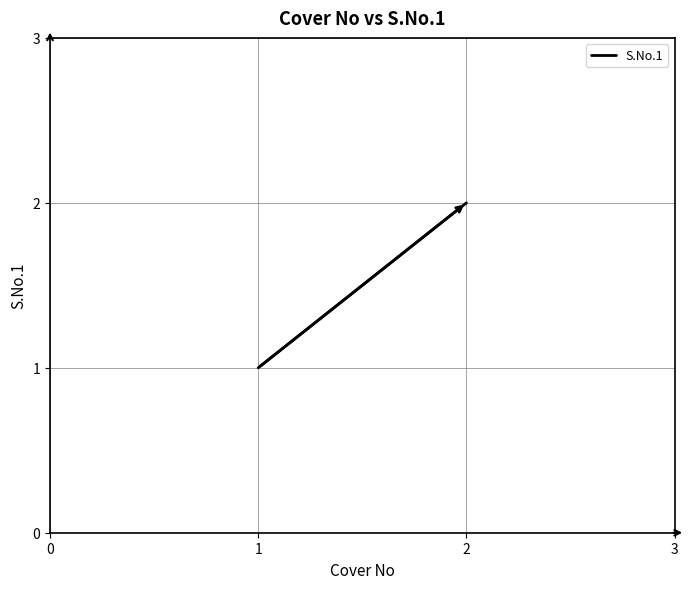

Which has a higher value, 1 or 2?

2